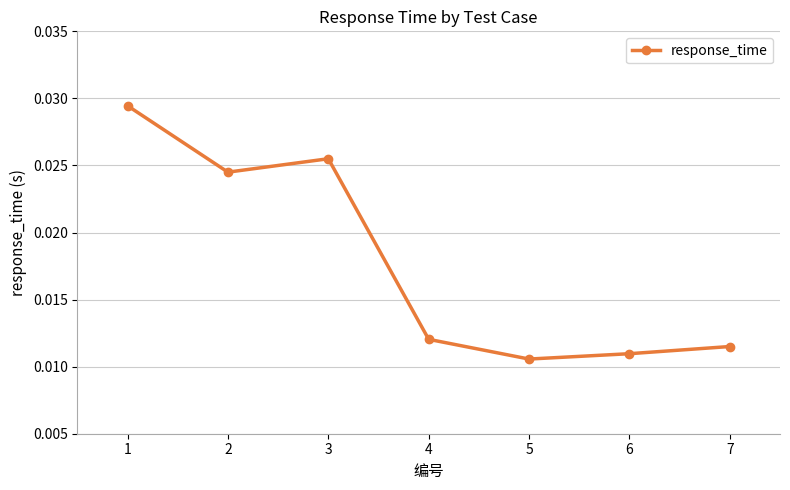

Count the values in the range 0 to 1.

7